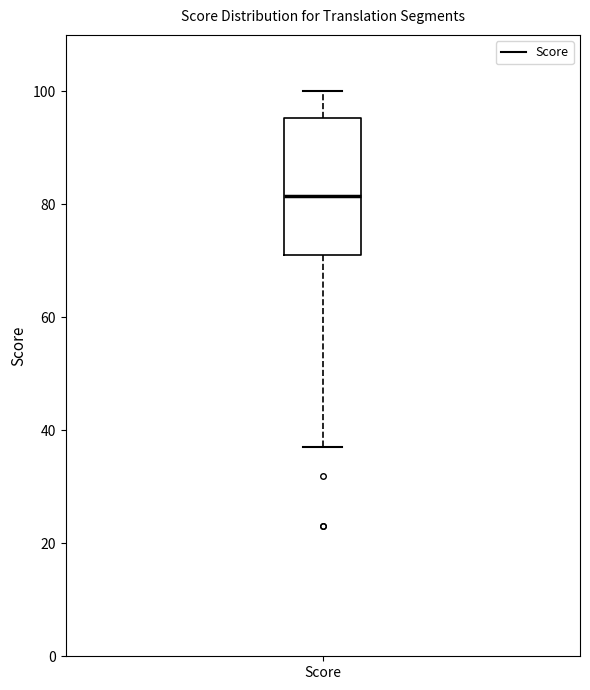

Transcribe this box plot: give where the median line is, the range the box spans, and where the two whiskers end, as read against the y-axis. The values are not printed on the chart, so give them approximately, as read against the axis.

median 82, box 72 to 96, whiskers 38 to 100